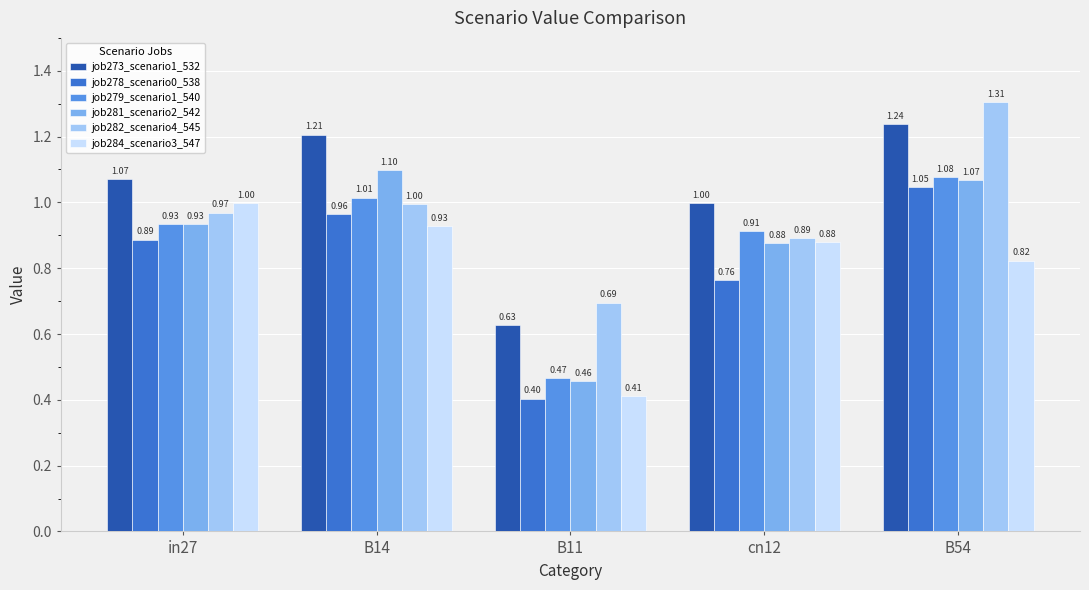

Rank the categories by job284_scenario3_547 value from lowest to highest.

B11, B54, cn12, B14, in27